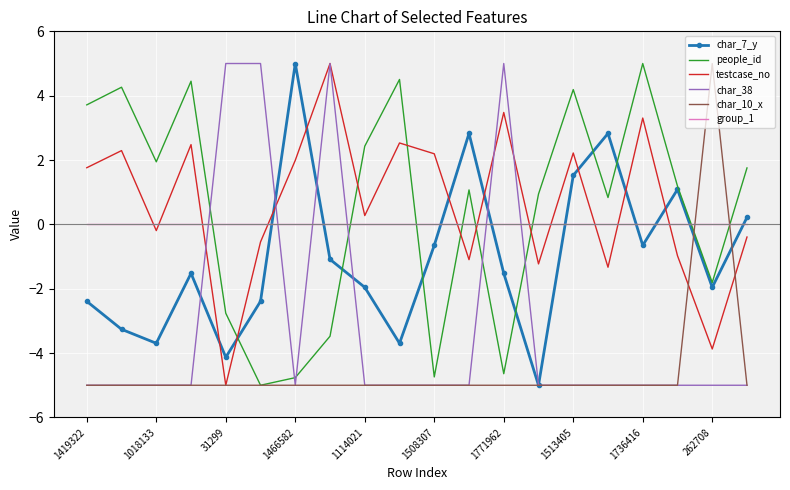

True or false: group_1 and char_38 intersect in this chart.

True